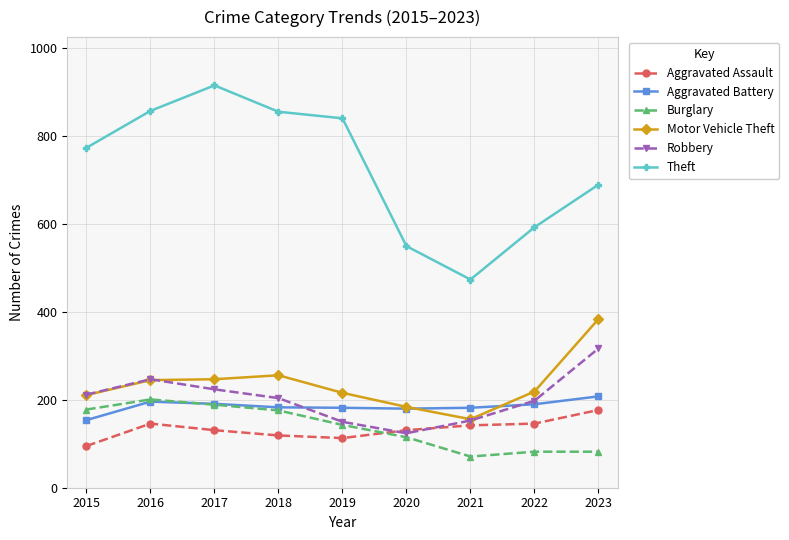

Is it true that Aggravated Battery equals 182 at 2021?

True